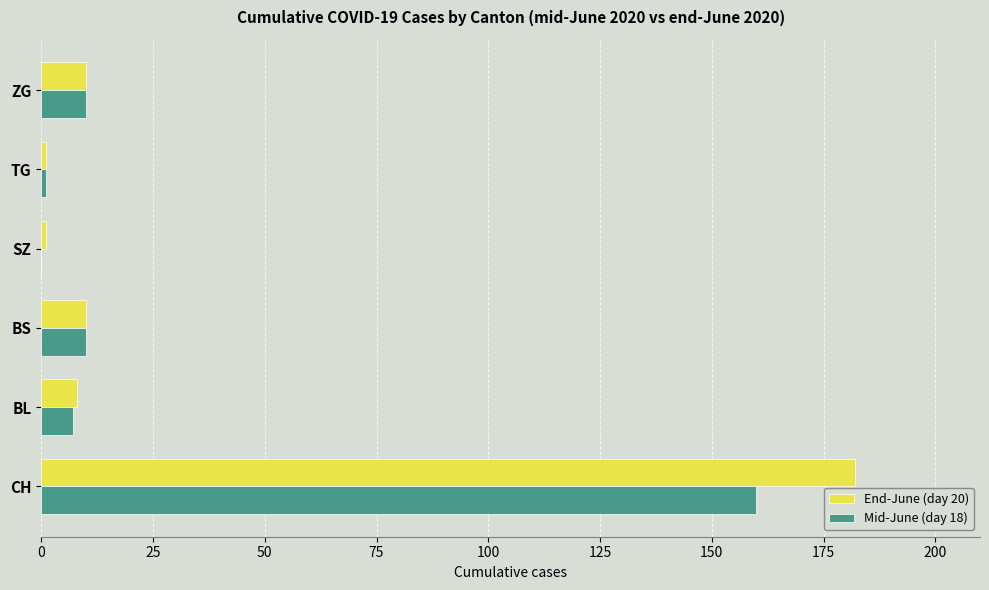

True or false: End-June (day 20) has a value of 182 at CH.

True